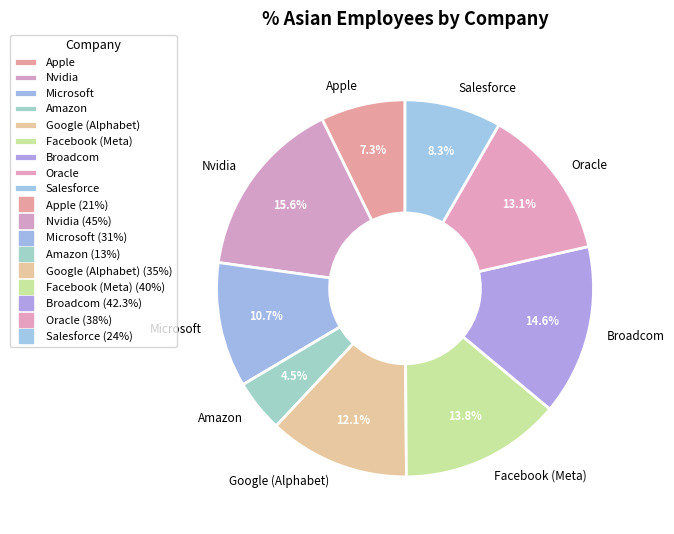

Count the number of slices in the pie.

9